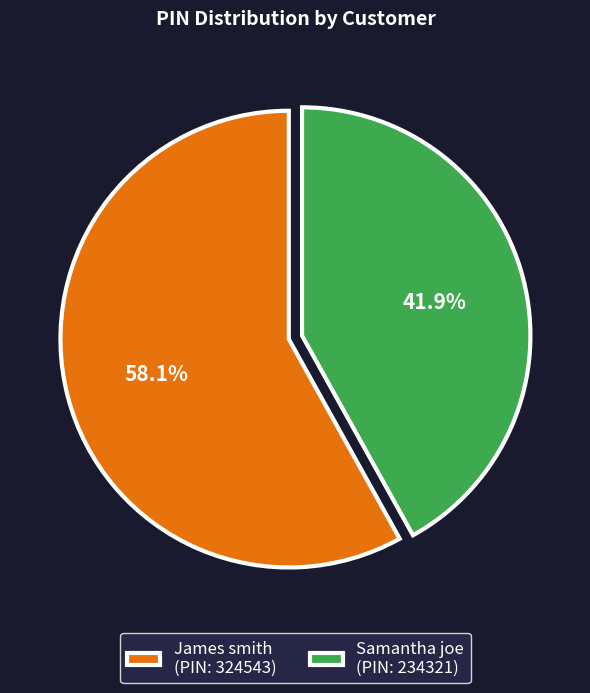

Between Samantha joe and James smith, which is larger?

James smith